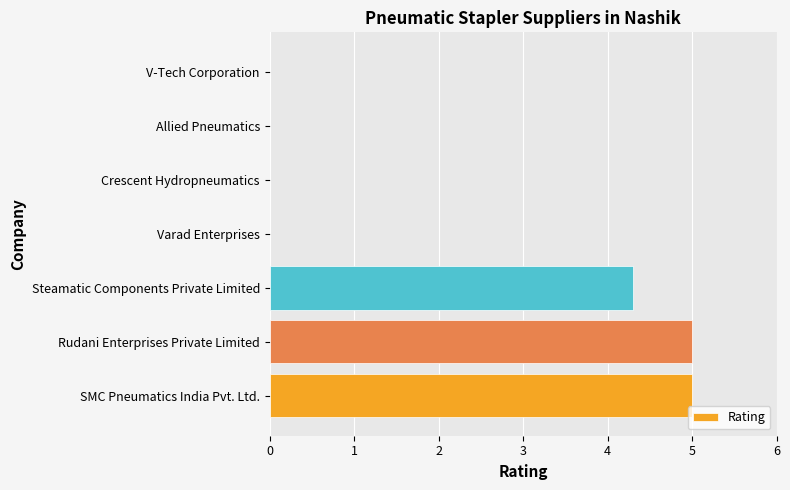

Are the bars horizontal?

Yes